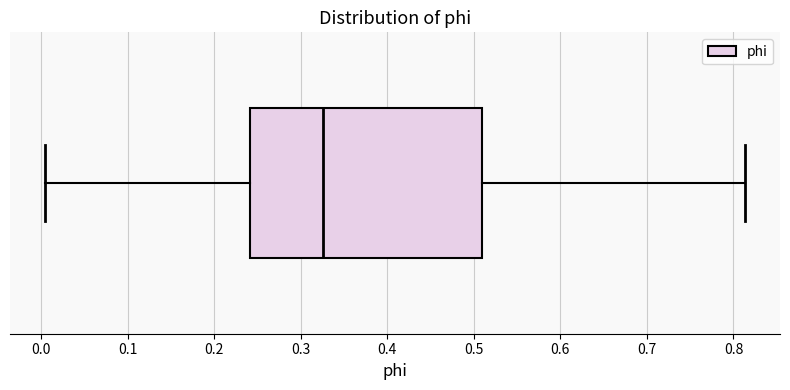

Where does the right whisker of the box end on the x-axis? The values are not printed on the chart, so give them approximately, as read against the axis.

0.81